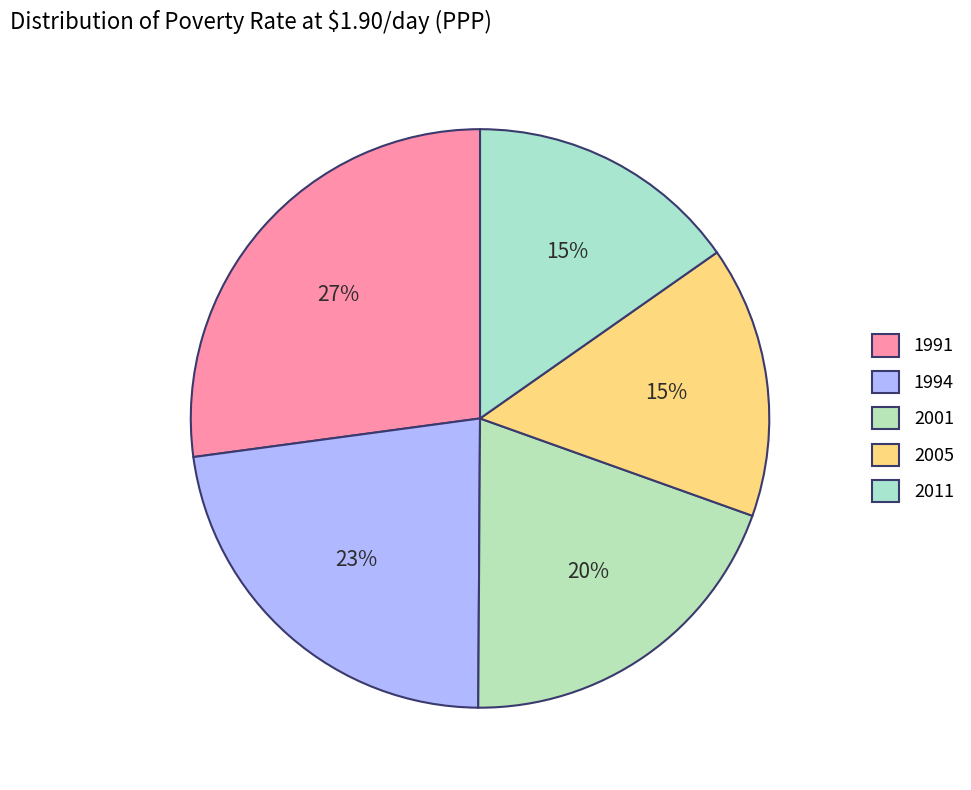

Which has a higher value, 2011 or 1994?

1994